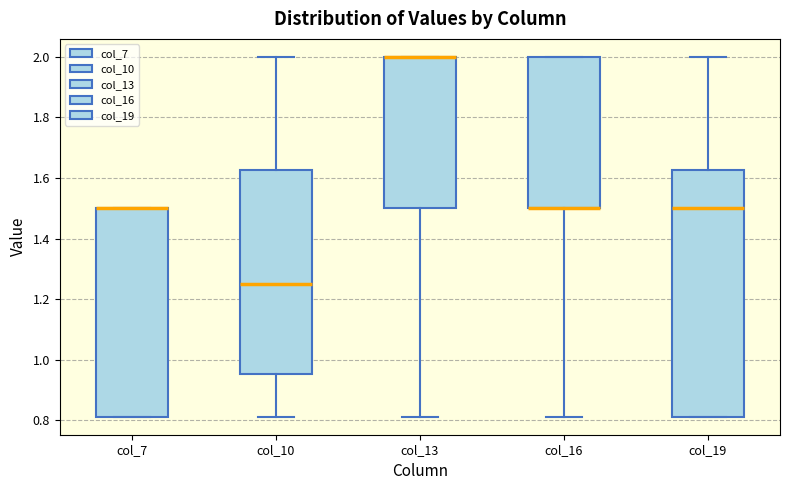

Reading left to right, read every box against the y-axis: the position of its median line, the range the box covers, and the ends of its whiskers. The values are not printed on the chart, so give them approximately, as read against the axis.

col_7: median 1.50 (drawn on the box's upper edge), box 0.82 to 1.50, whiskers 0.82 to 1.50
col_10: median 1.26, box 0.96 to 1.62, whiskers 0.82 to 2.00
col_13: median 2.00 (drawn on the box's upper edge), box 1.50 to 2.00, whiskers 0.82 to 2.00
col_16: median 1.50 (drawn on the box's lower edge), box 1.50 to 2.00, whiskers 0.82 to 2.00
col_19: median 1.50, box 0.82 to 1.62, whiskers 0.82 to 2.00